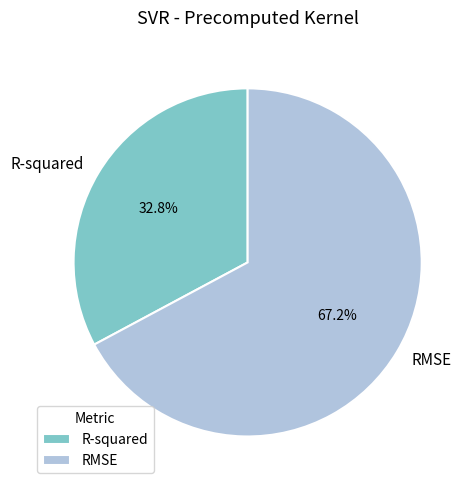

To the nearest percent, what is the average slice percentage?

50%